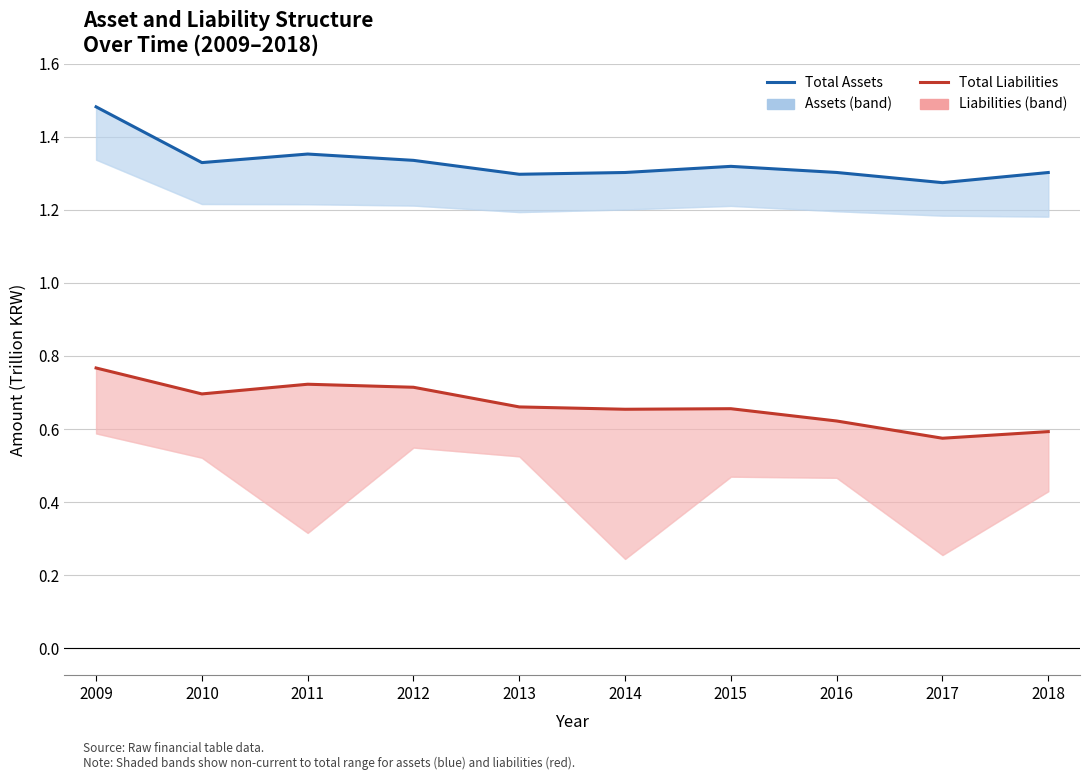

Reading left to right, transcribe all the data shown in this chart.

Total Assets: 2009=1.5	2010=1.3	2011=1.4	2012=1.3	2013=1.3	2014=1.3	2015=1.3	2016=1.3	2017=1.3	2018=1.3
Total Liabilities: 2009=0.8	2010=0.7	2011=0.7	2012=0.7	2013=0.7	2014=0.7	2015=0.7	2016=0.6	2017=0.6	2018=0.6